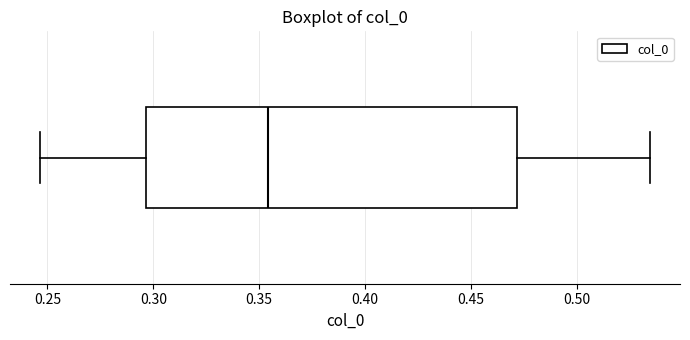

Read this box plot against the x-axis: the position of the median line, the range covered by the box, and the ends of both whiskers. The values are not printed on the chart, so give them approximately, as read against the axis.

median 0.355, box 0.295 to 0.470, whiskers 0.245 to 0.535